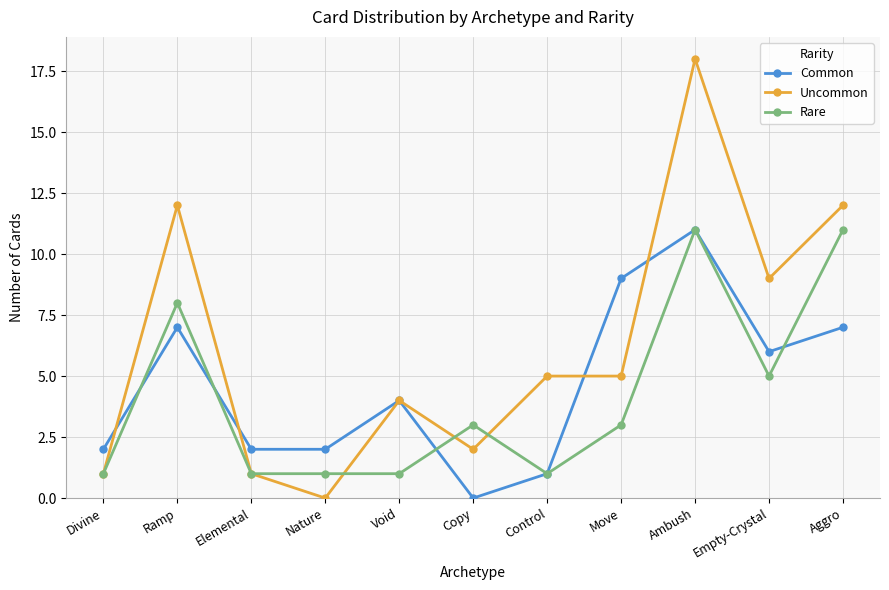

What are all the series names shown in the legend?

Common, Uncommon, Rare